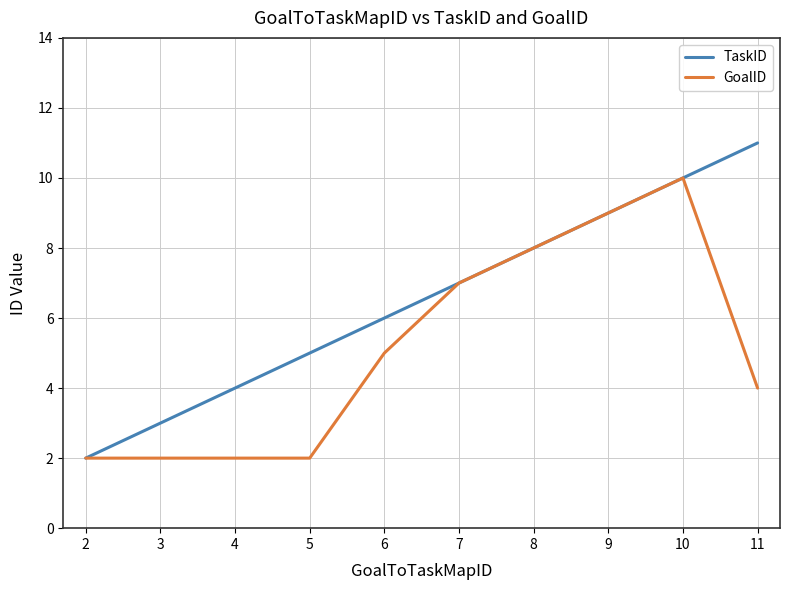

The value of GoalID at 2 is 3. True or false?

False